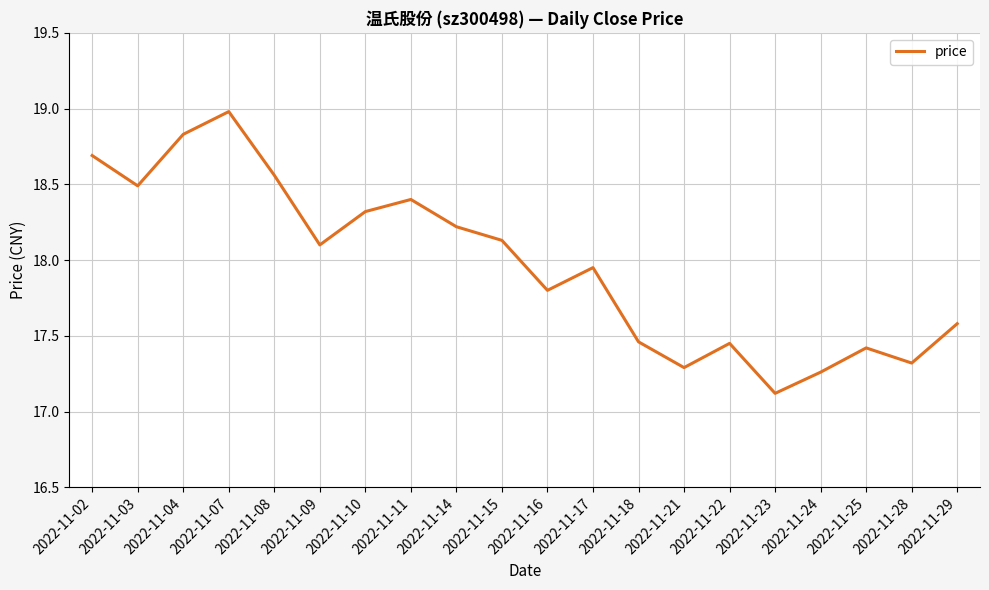

True or false: the data shows 17.1 at 2022-11-23.

True